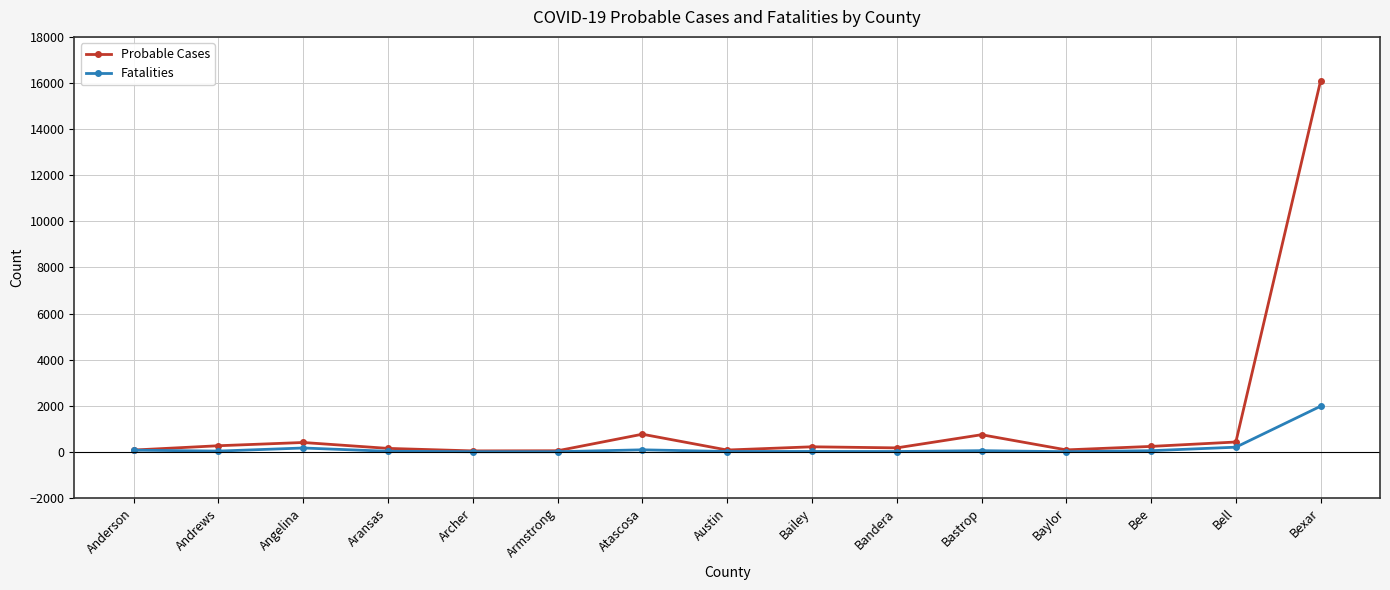

Rank the series by their maximum value, from highest to lowest.

Probable Cases, Fatalities